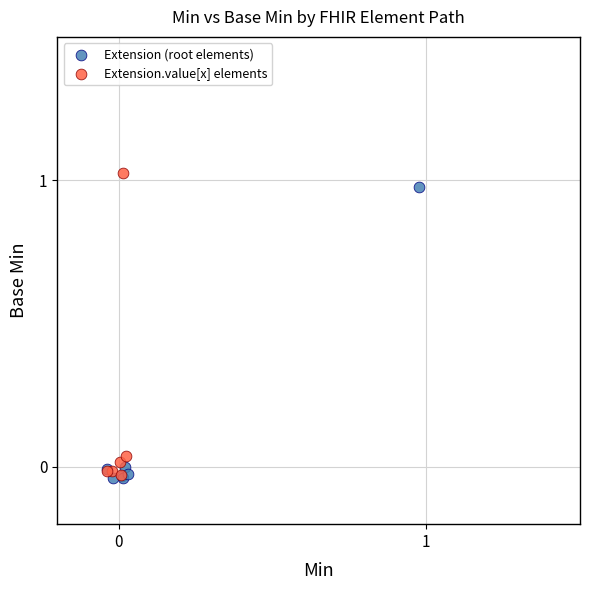

Which series reaches the maximum Y coordinate?

Extension.value[x] elements